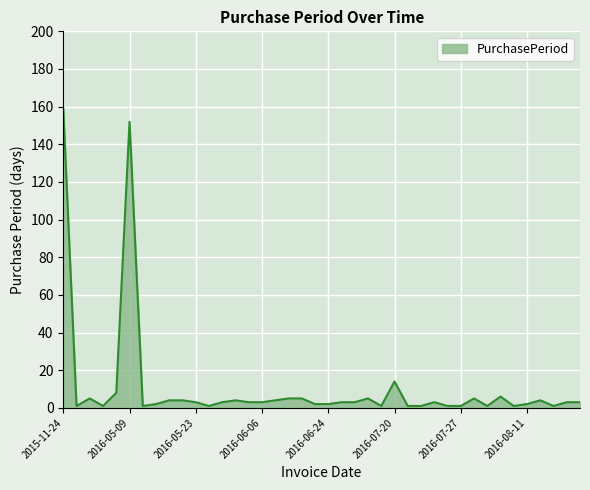

What is the difference between the maximum and minimum values?

158